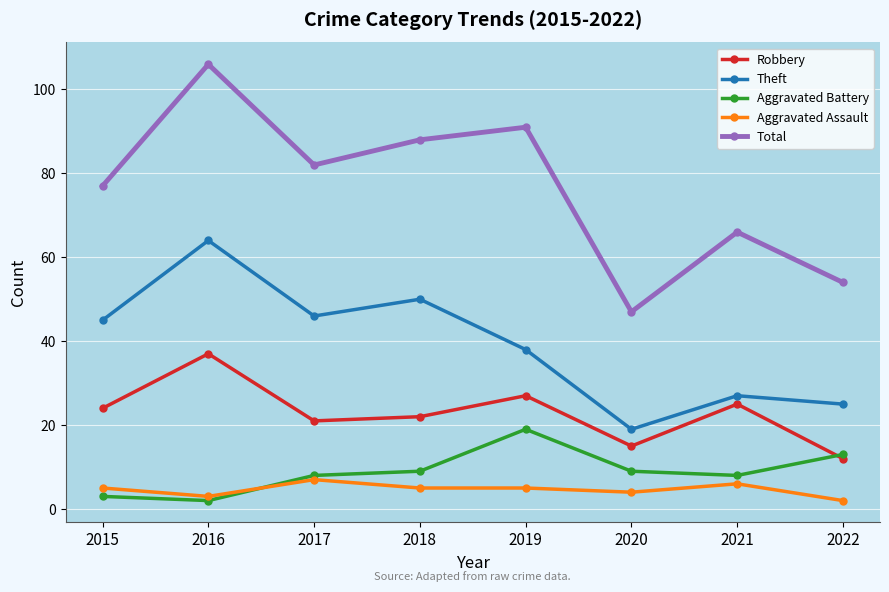

What is the spread (max minus min) of values at 2017?

75